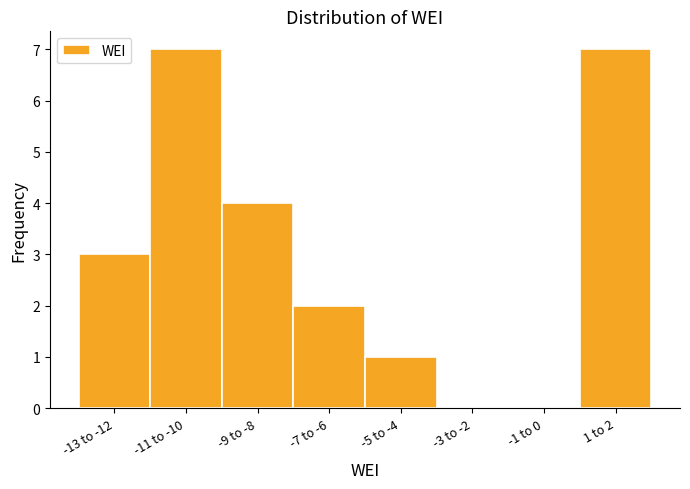

Reading left to right, what are all the values shown in this chart?

-13 to -12=3	-11 to -10=7	-9 to -8=4	-7 to -6=2	-5 to -4=1	-3 to -2=0	-1 to 0=0	1 to 2=7